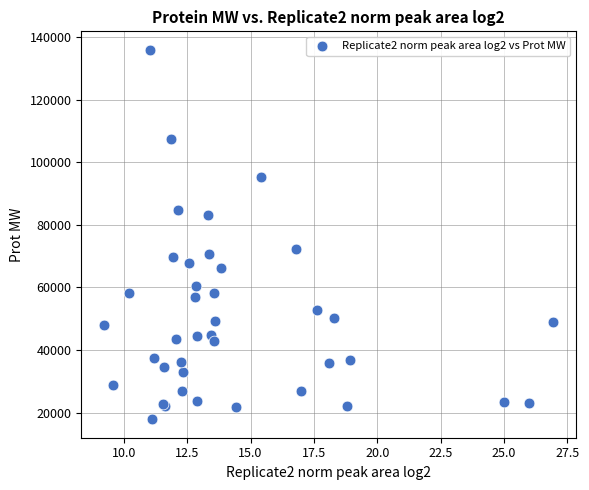

What Y value in the scatter plot is closest to 76924?

72379.0